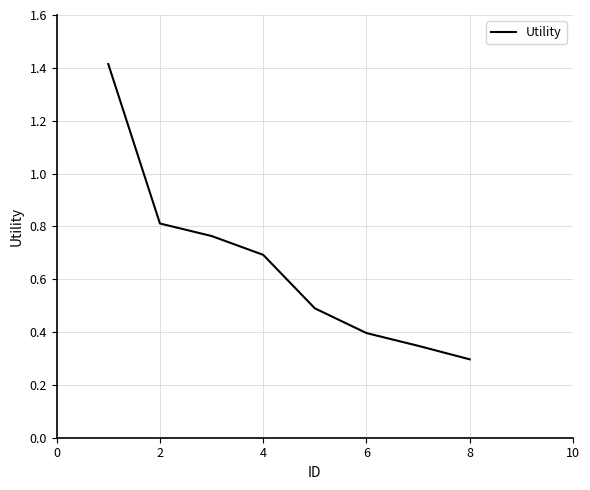

True or false: there are more than 0 points higher than both neighbors.

False